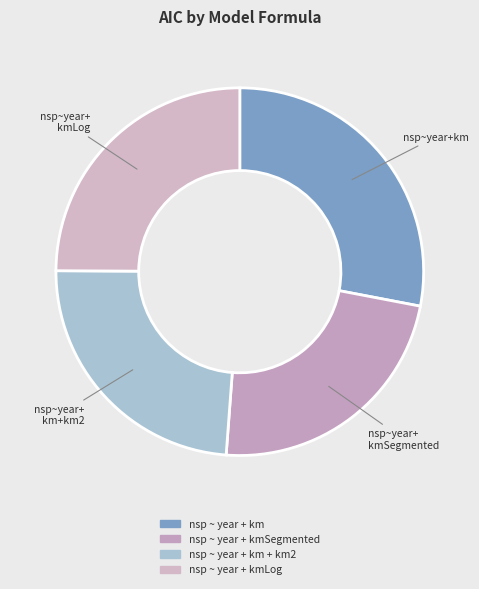

To the nearest percent, what is the difference between the nsp ~ year + km and nsp ~ year + km + km2 slice percentages?

4%